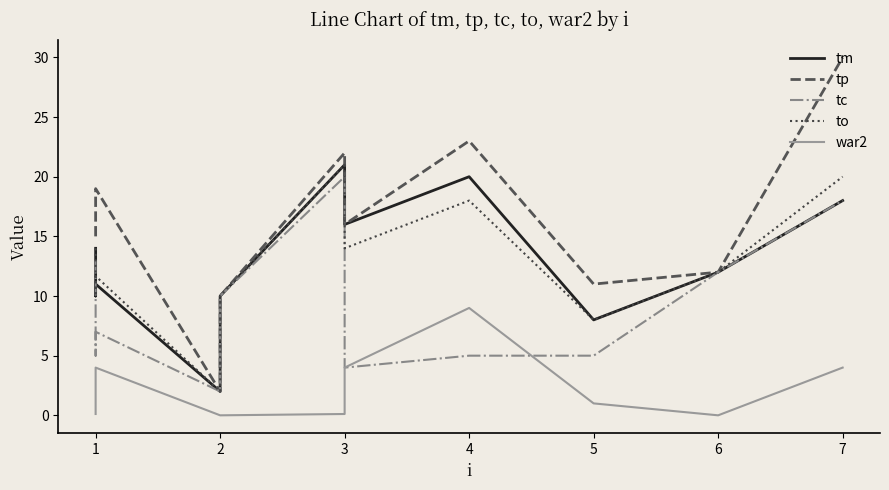

What are all the series names shown in the legend?

tm, tp, tc, to, war2